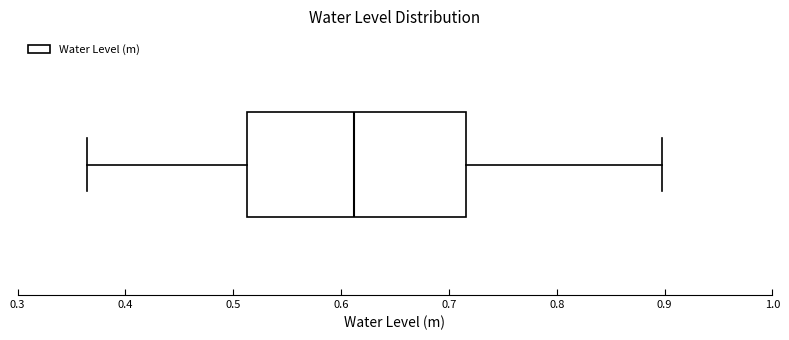

Where does the right whisker of the box end on the x-axis? The values are not printed on the chart, so give them approximately, as read against the axis.

0.90